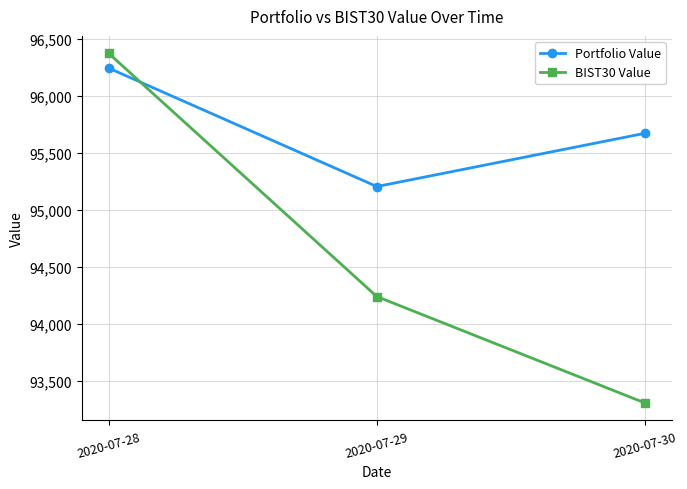

What is the difference between the maximum and minimum values in the BIST30 Value series?

3066.7